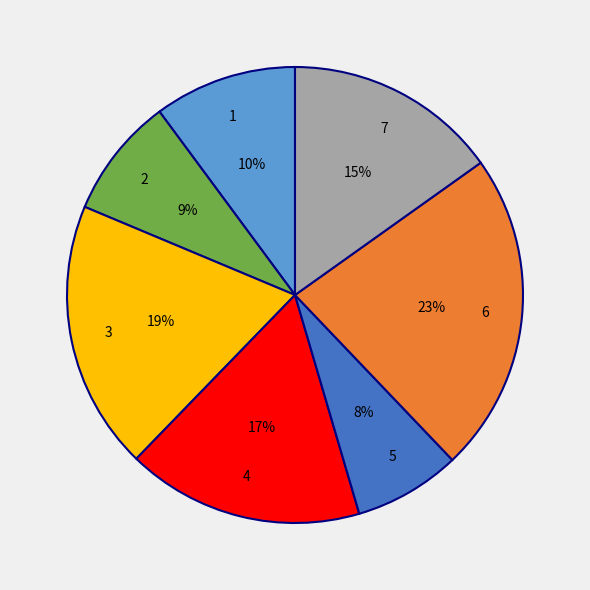

How many segments does this pie chart have?

7